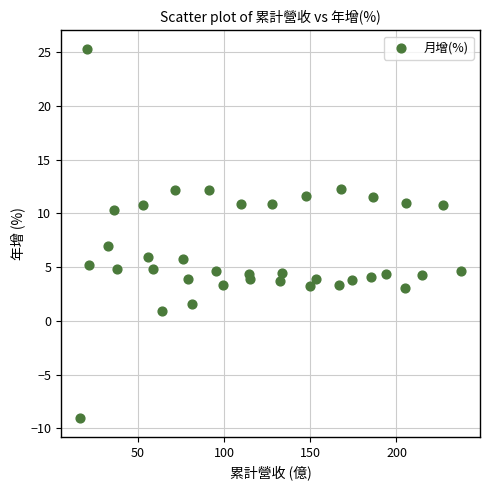

What is the range of X values (max minus min)?

221.0